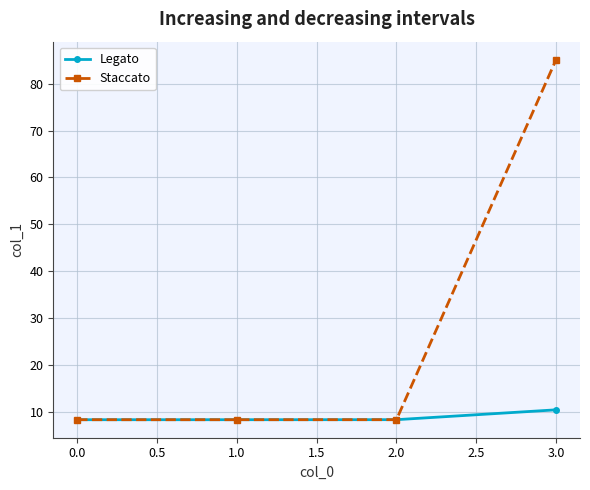

How many Legato values are between 8 and 10?

3